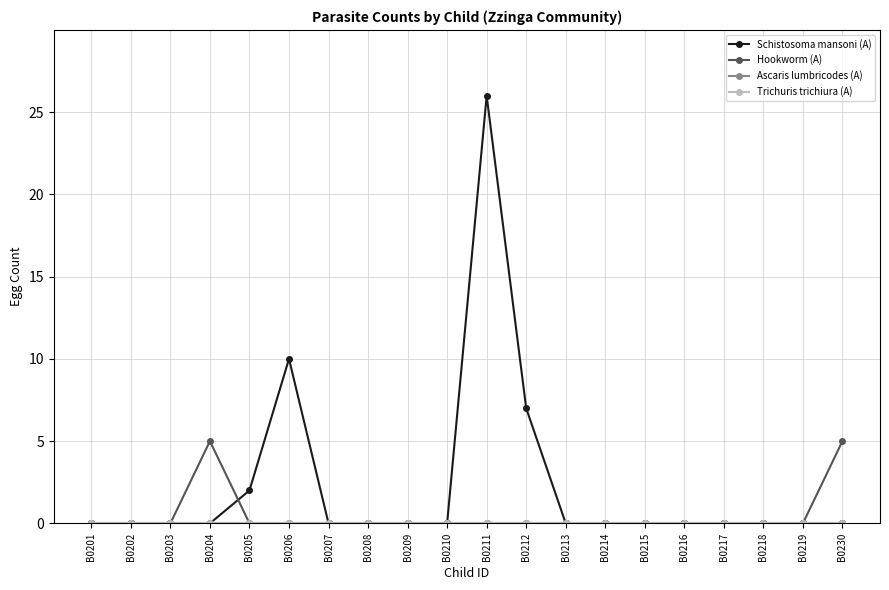

Does the chart have visible grid lines?

Yes